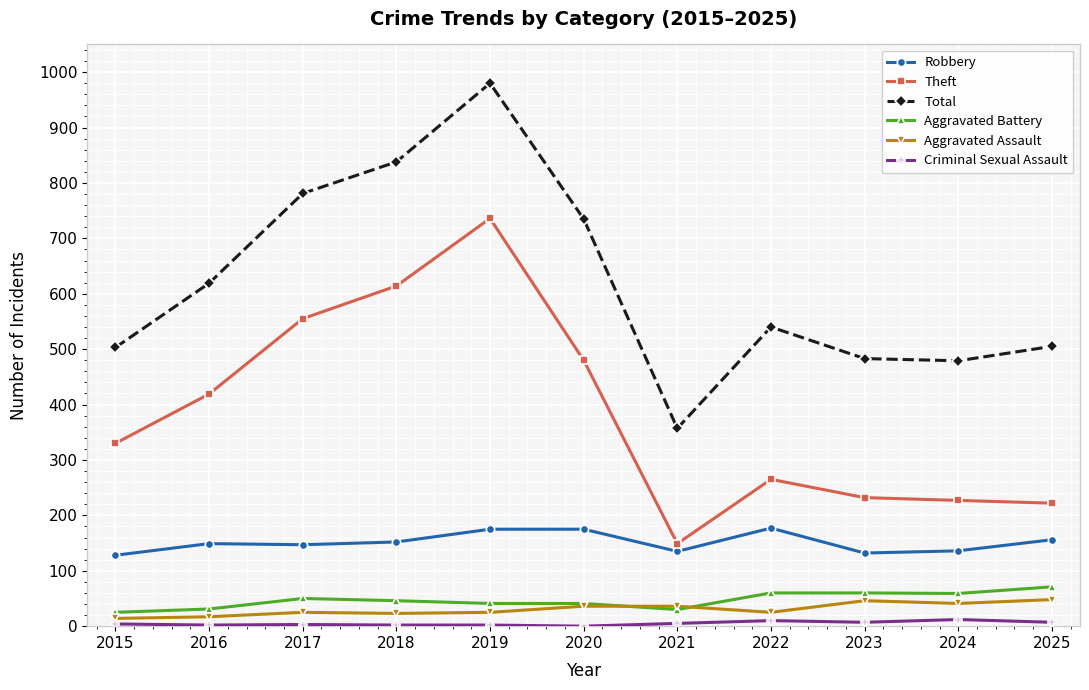

Read the Robbery value at 2023, to the nearest 5.

130